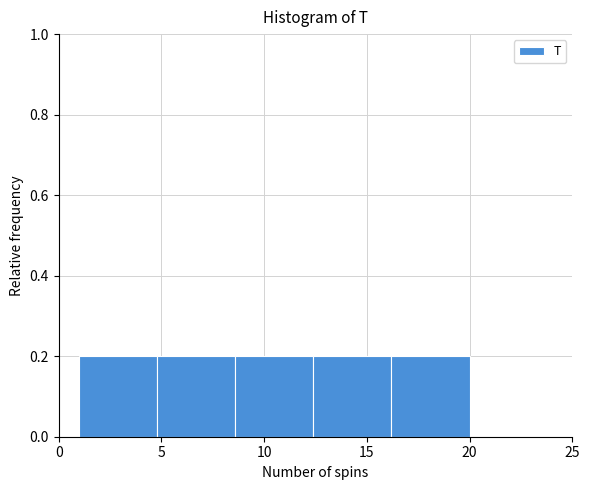

How tall is the bar that spans 1.0 to 4.8 on the x-axis? Neither the bar edges nor the heights are printed on the chart, so give them approximately, as read against the axes.

0.2